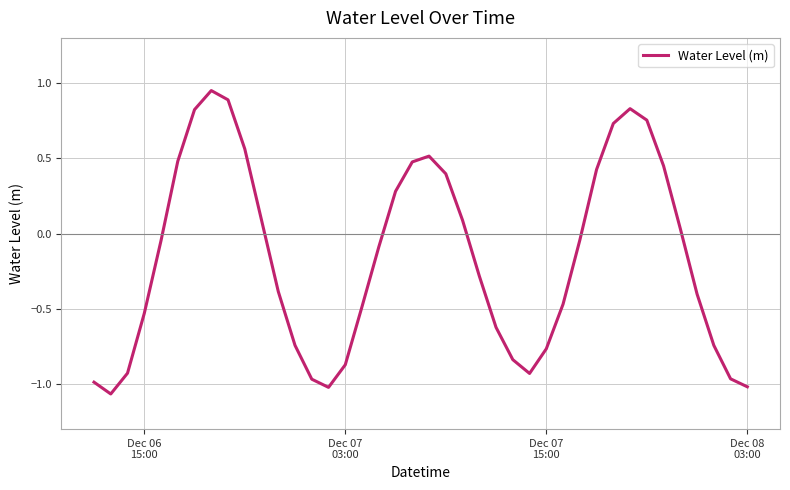

What is the difference between the maximum and minimum values?

2.0